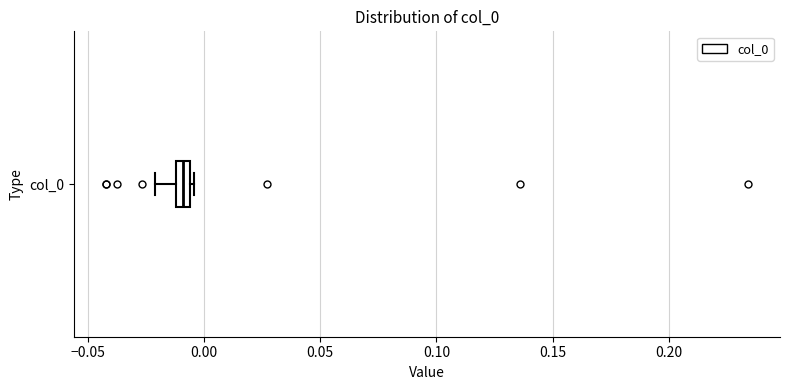

Where is the right edge of the box for col_0 on the x-axis? The values are not printed on the chart, so give them approximately, as read against the axis.

-0.005